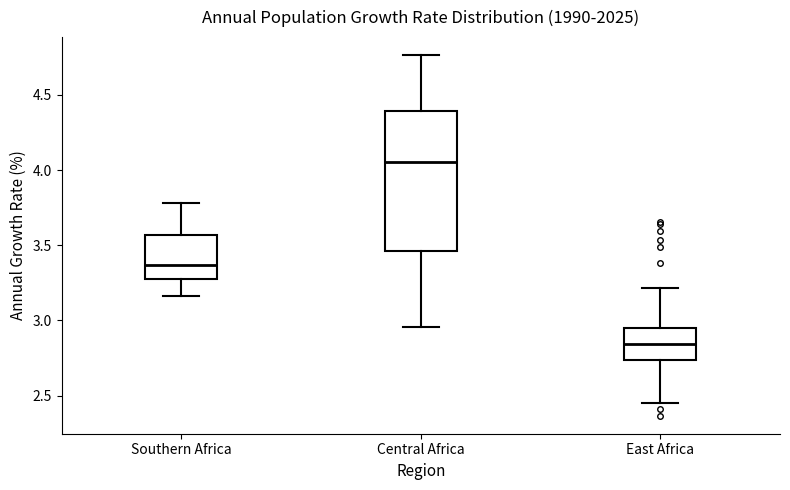

Which box has the highest median line?

Central Africa